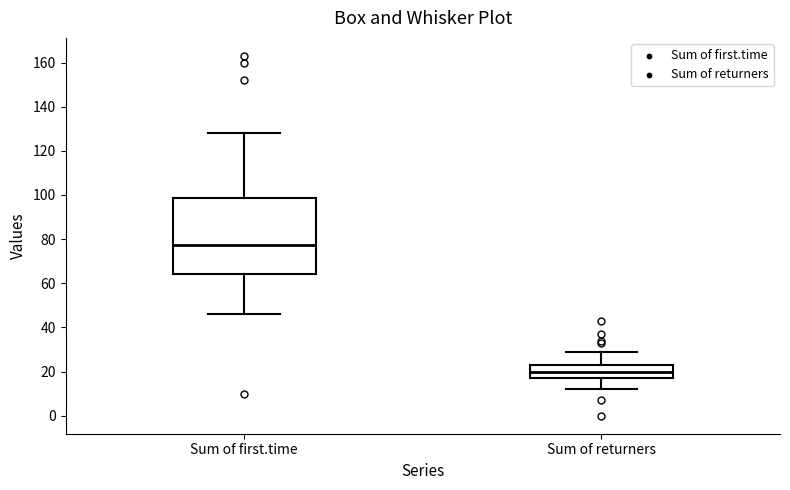

Which box's median line is the lowest?

Sum of returners